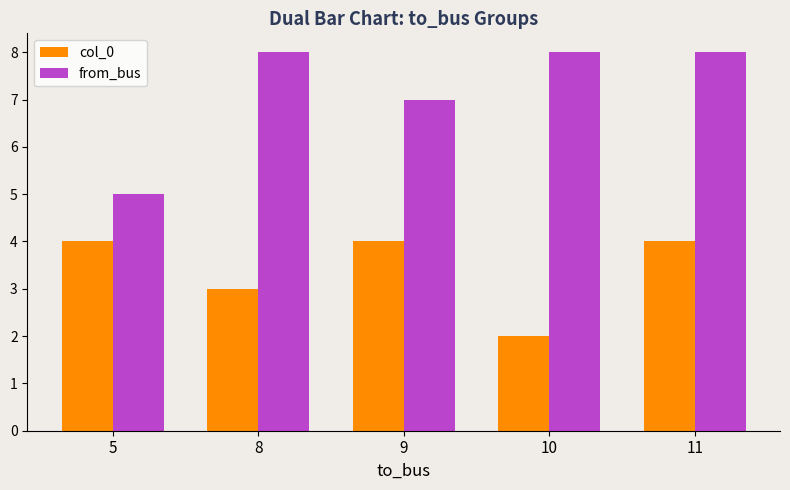

The from_bus series shows 5 at 5. True or false?

True